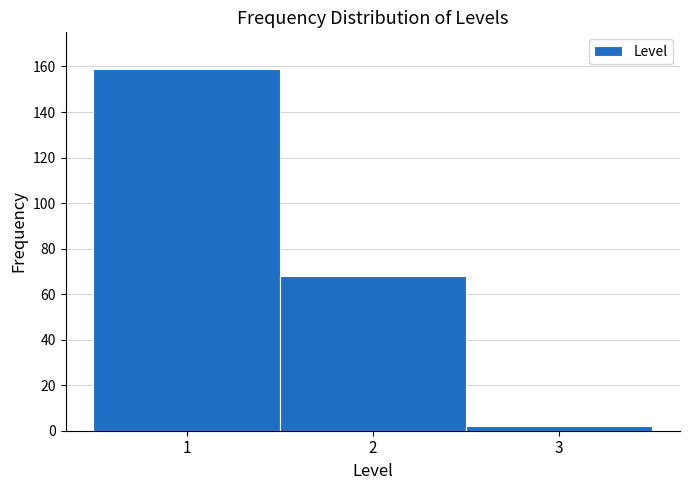

Which range on the x-axis has the tallest bar?

0.5 to 1.5